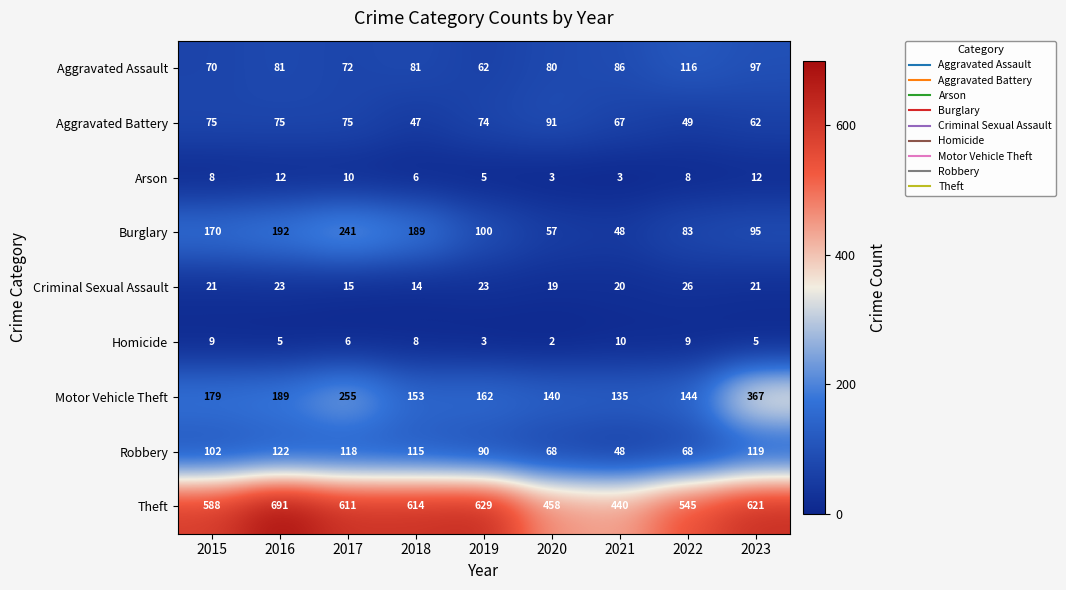

The Robbery series shows 55 at 2019. True or false?

False